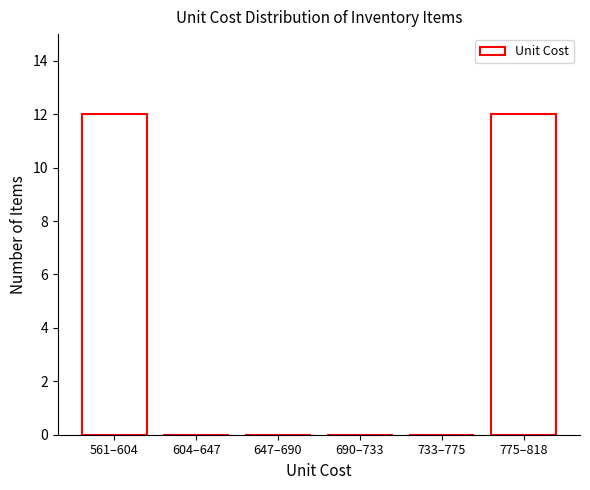

Reading left to right, transcribe all the data shown in this chart.

561–604=12	604–647=0	647–690=0	690–733=0	733–775=0	775–818=12